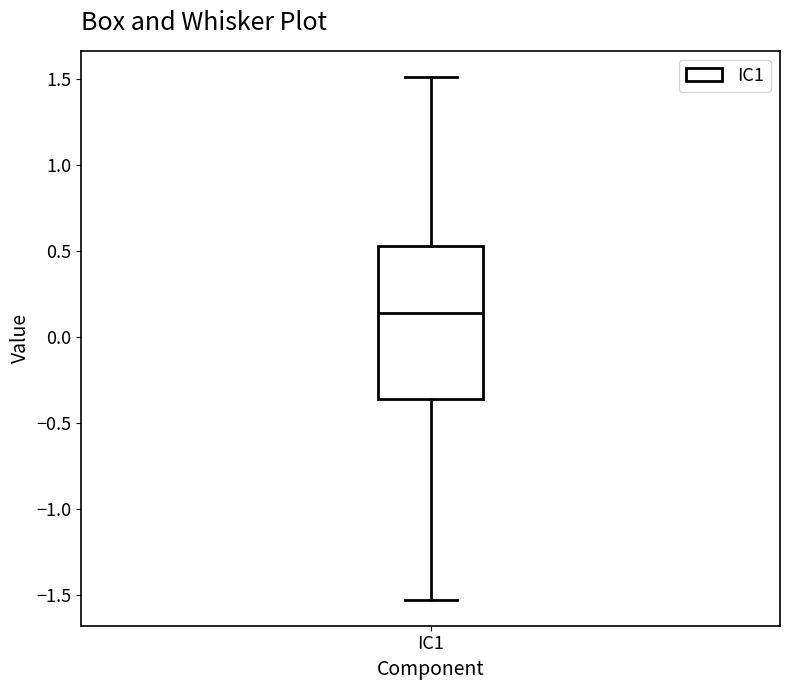

Transcribe this box plot: give where the median line is, the range the box spans, and where the two whiskers end, as read against the y-axis. The values are not printed on the chart, so give them approximately, as read against the axis.

median 0.15, box -0.35 to 0.55, whiskers -1.55 to 1.50